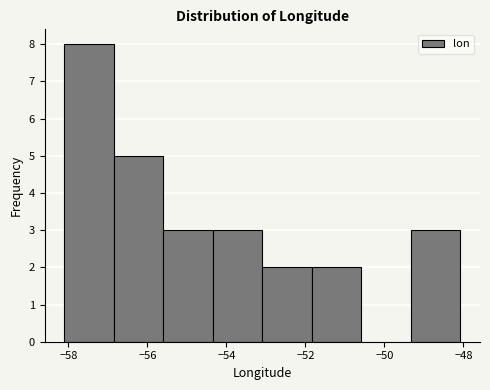

How tall is the bar that spans -54.4 to -53.0 on the x-axis? Neither the bar edges nor the heights are printed on the chart, so give them approximately, as read against the axes.

3